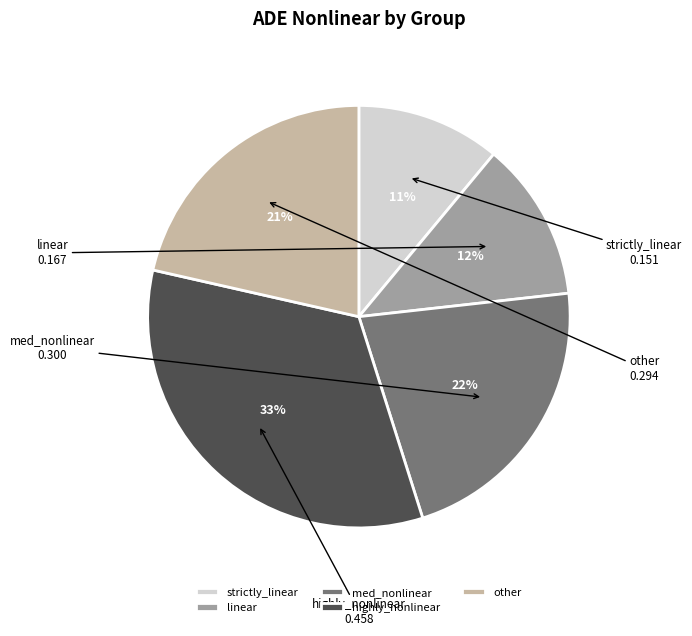

How many segments does this pie chart have?

5